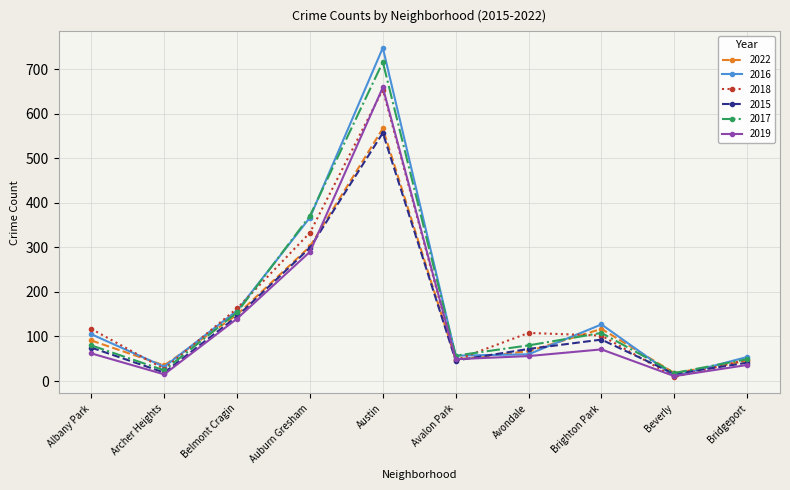

Is it true that 2017 equals 18 at Beverly?

True